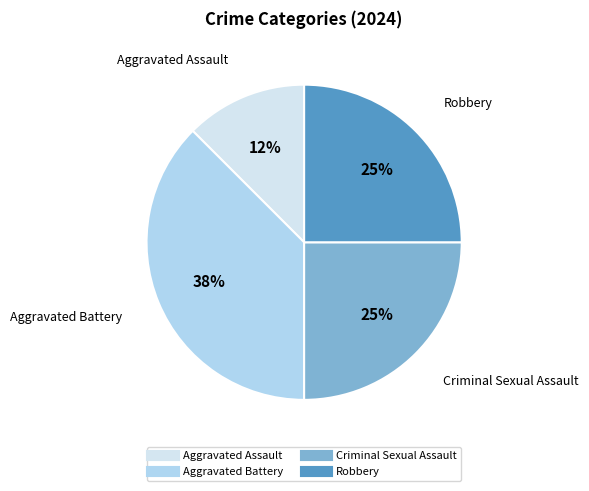

True or false: Aggravated Battery accounts for 38% of the total.

True